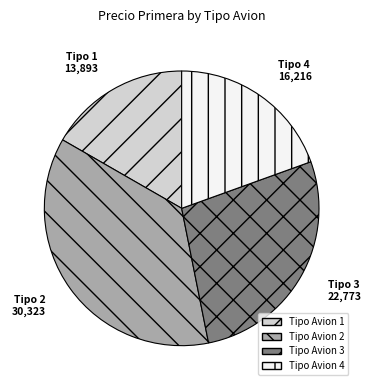

What is the largest slice in the pie chart?

Tipo Avion 2